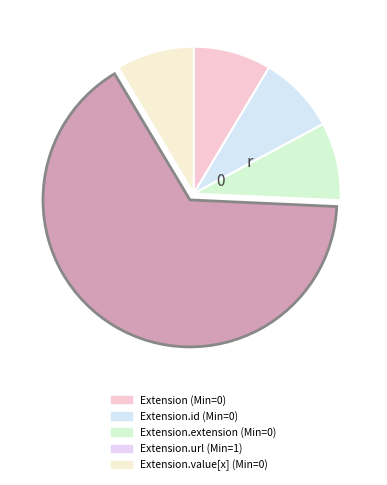

How many slices are in this pie chart?

5